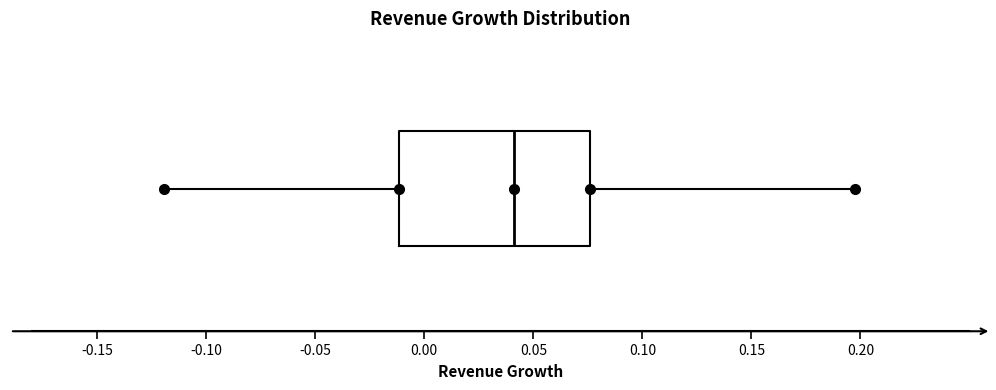

Transcribe this box plot: give where the median line is, the range the box spans, and where the two whiskers end, as read against the x-axis. The values are not printed on the chart, so give them approximately, as read against the axis.

median 0.040, box -0.010 to 0.075, whiskers -0.120 to 0.195